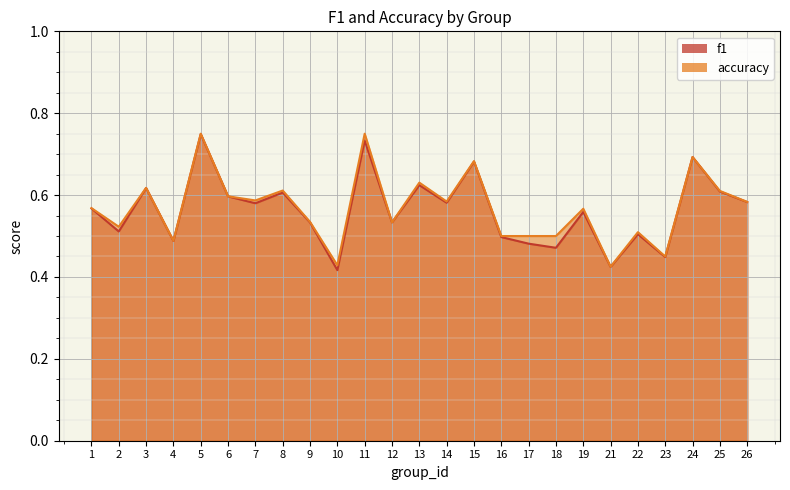

Which series has the widest spread of values?

f1